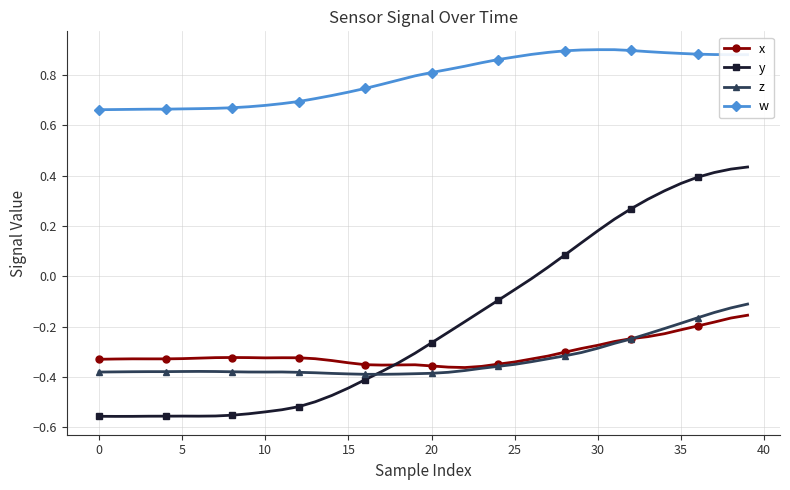

How many lines are shown in the chart?

4